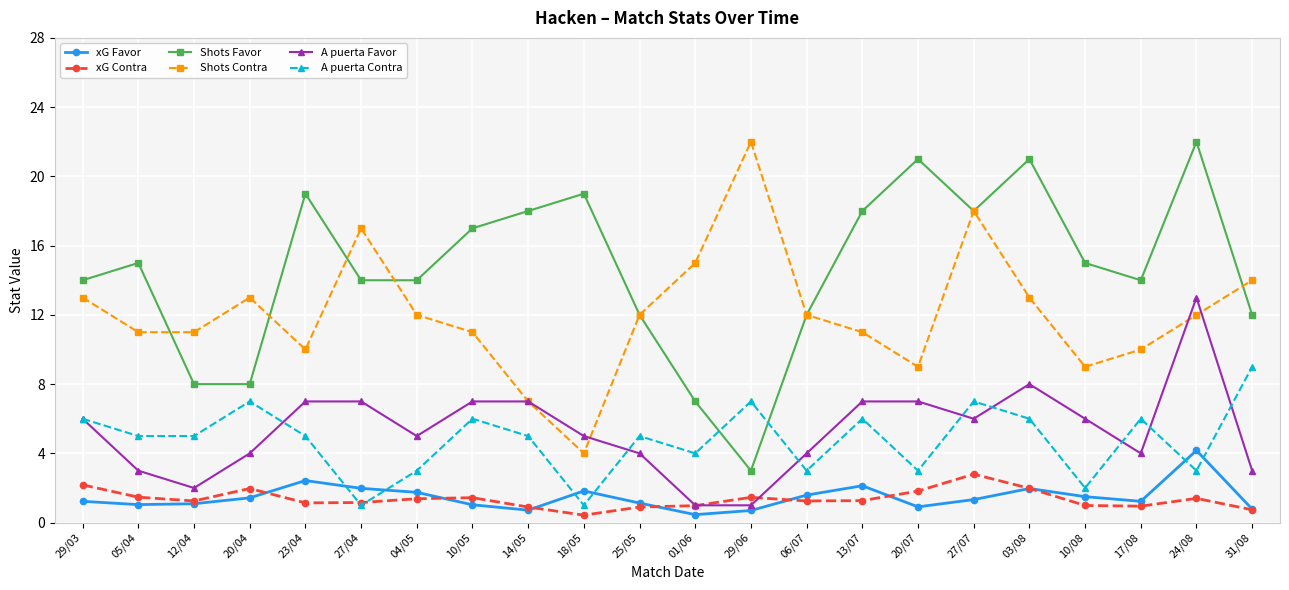

In A puerta Contra, how many points are higher than both neighbors (excluding endpoints)?

7